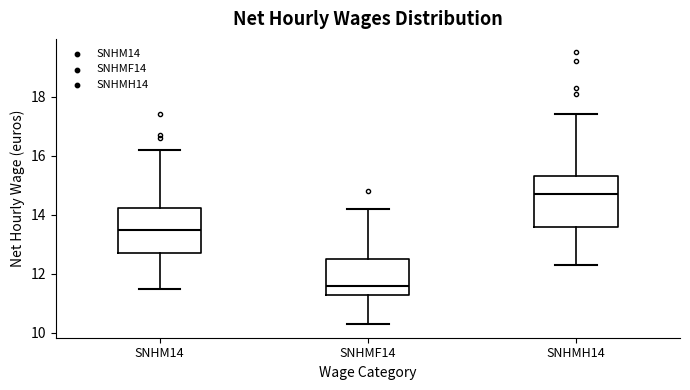

Reading left to right, transcribe this box plot: for each box, give where its median line is, the range the box spans, and where its two whiskers end, as read against the y-axis. The values are not printed on the chart, so give them approximately, as read against the axis.

SNHM14: median 13.6, box 12.8 to 14.2, whiskers 11.6 to 16.2
SNHMF14: median 11.6, box 11.2 to 12.6, whiskers 10.4 to 14.2
SNHMH14: median 14.8, box 13.6 to 15.4, whiskers 12.4 to 17.4